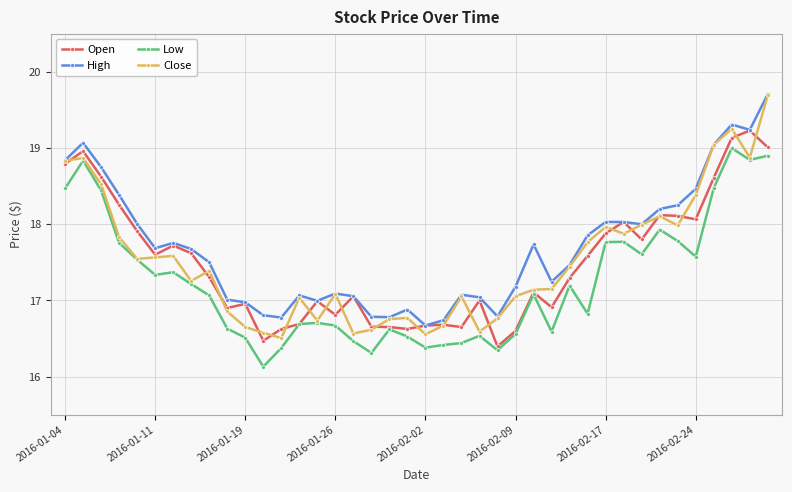

Which series has the largest total across all categories?

High